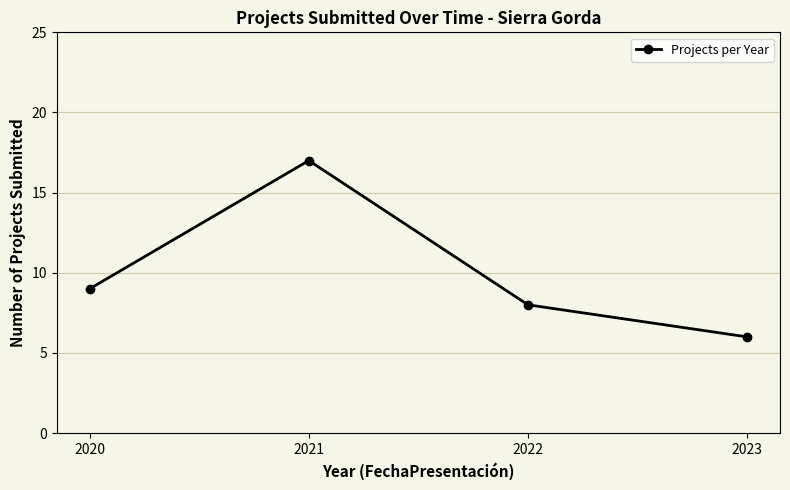

What is the sum of all values?

40